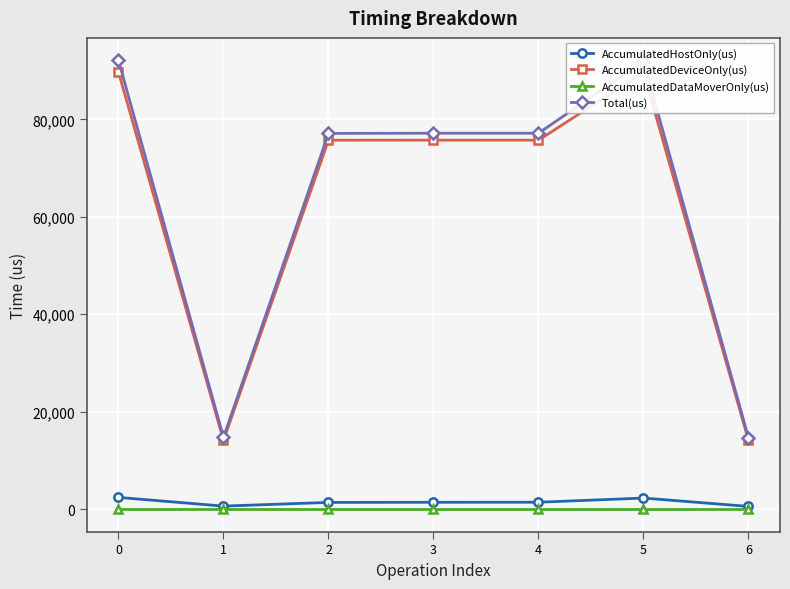

The value of Total(us) at 6 is 19597.5. True or false?

False